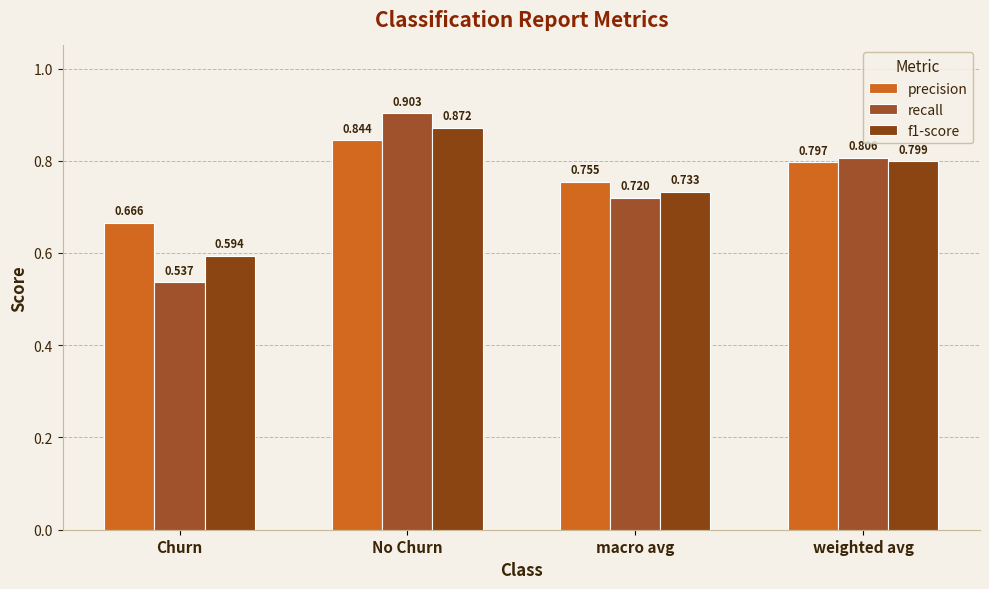

Rank the categories by f1-score value from lowest to highest.

Churn, macro avg, weighted avg, No Churn